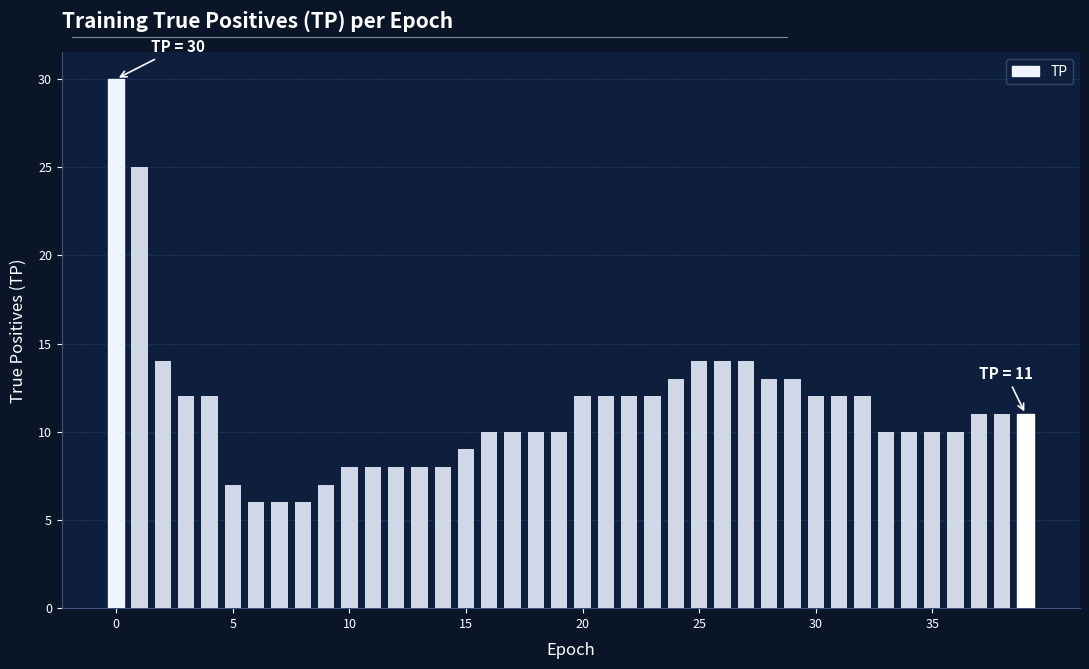

What is the value of the 40th bar from the left?

11